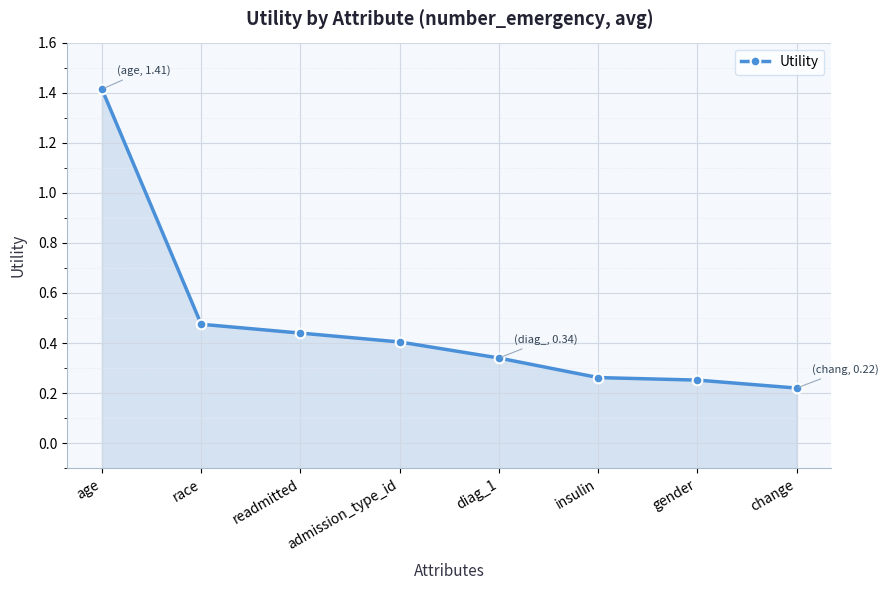

Which has a higher value, readmitted or diag_1?

readmitted